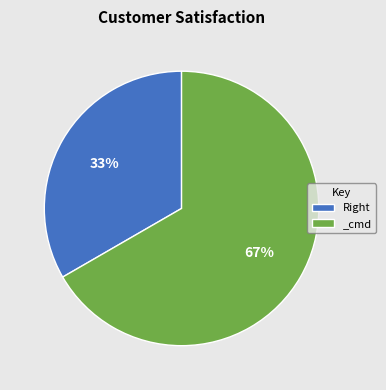

Rank the categories by value from lowest to highest.

Right, _cmd